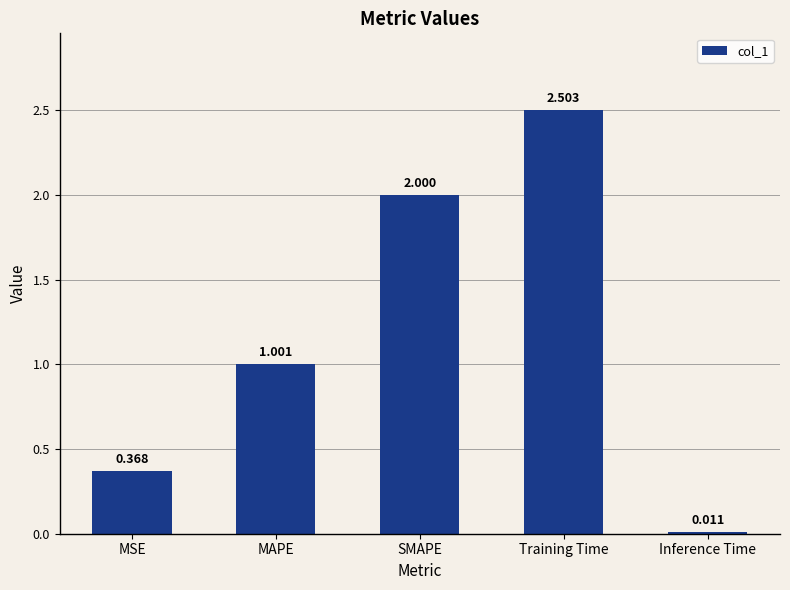

What is the difference between the maximum and minimum values?

2.5